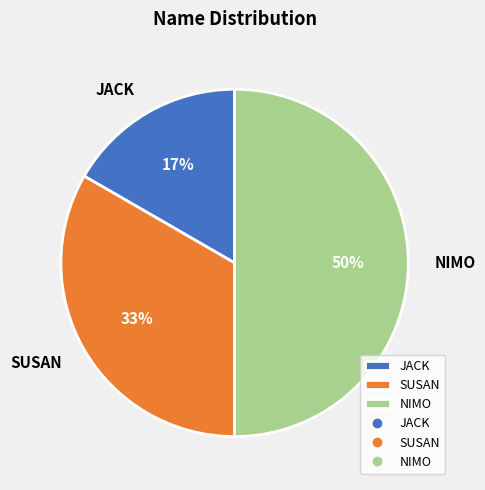

How many segments does this pie chart have?

3